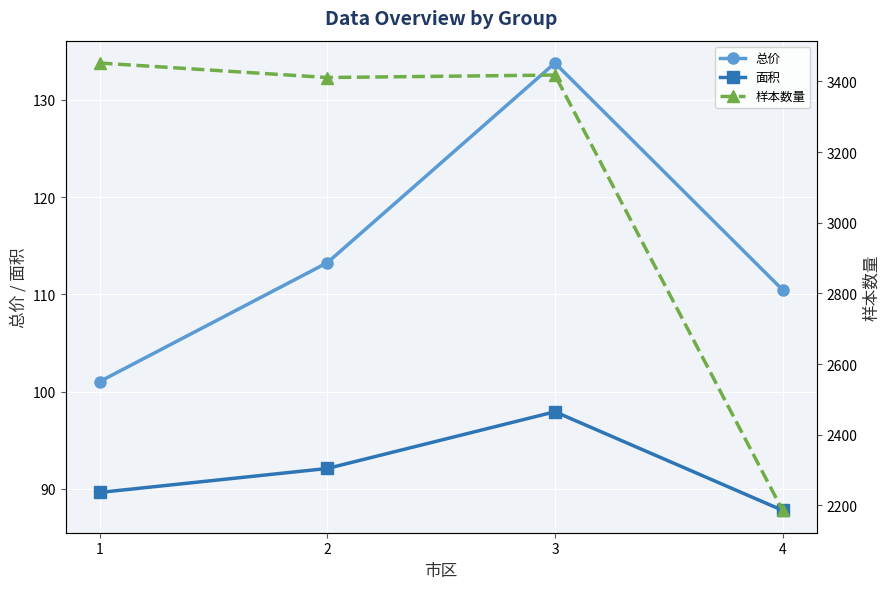

The value of 样本数量 at 2 is 3411.0. True or false?

True